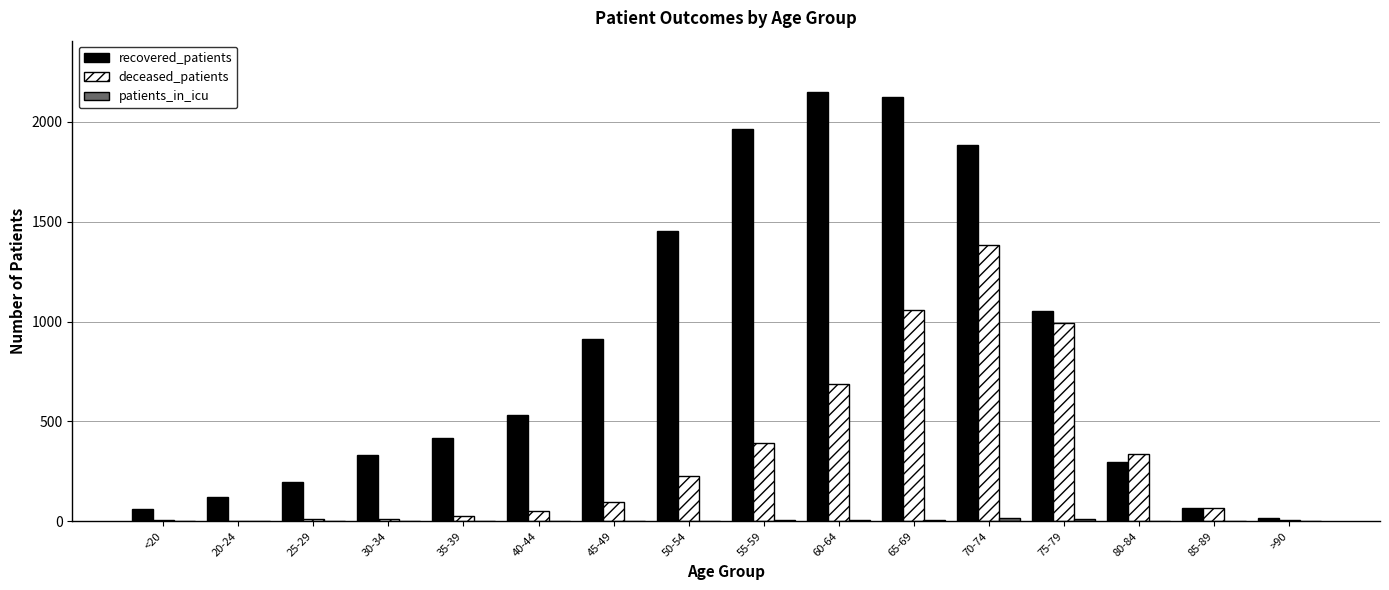

What is the greatest value displayed?

2149